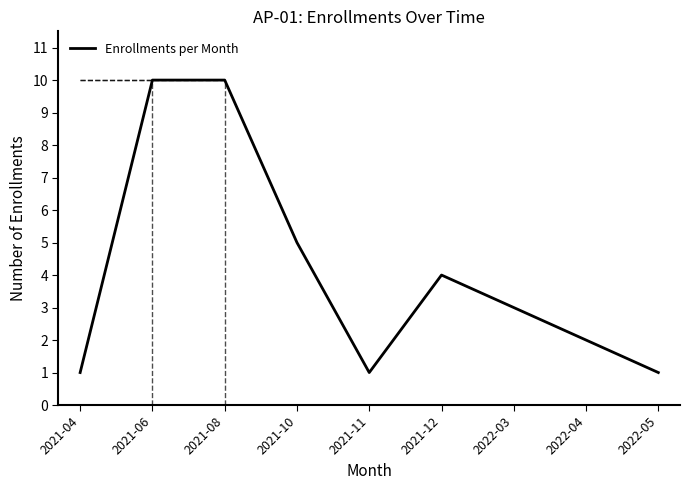

What is the change in value from 2021-06 to 2021-12?

-6